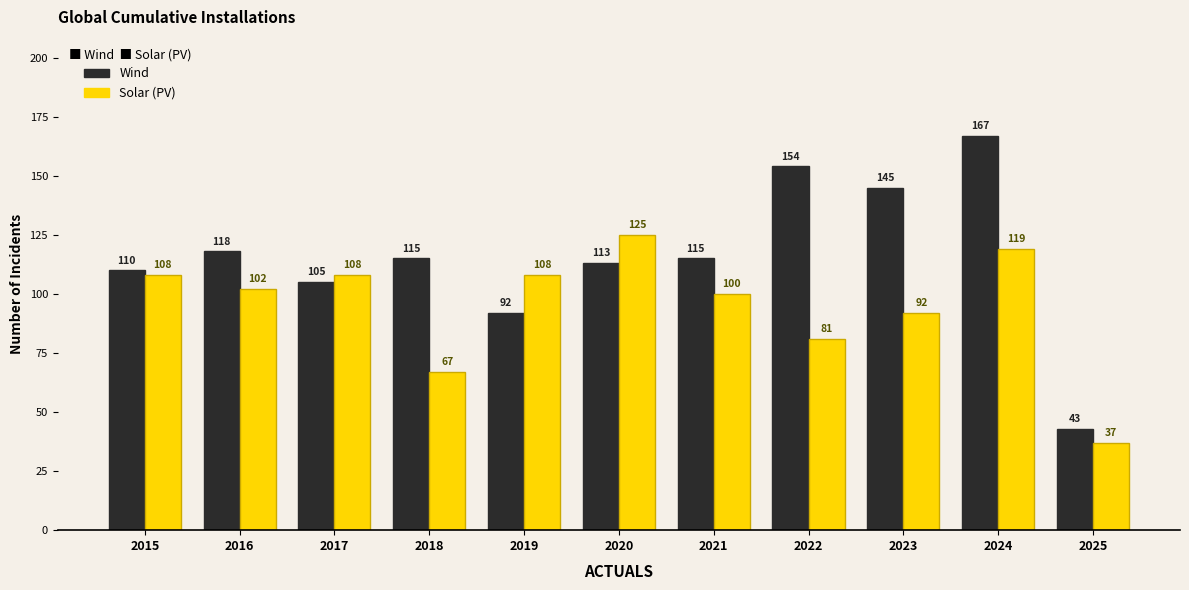

How many groups of bars are there?

11